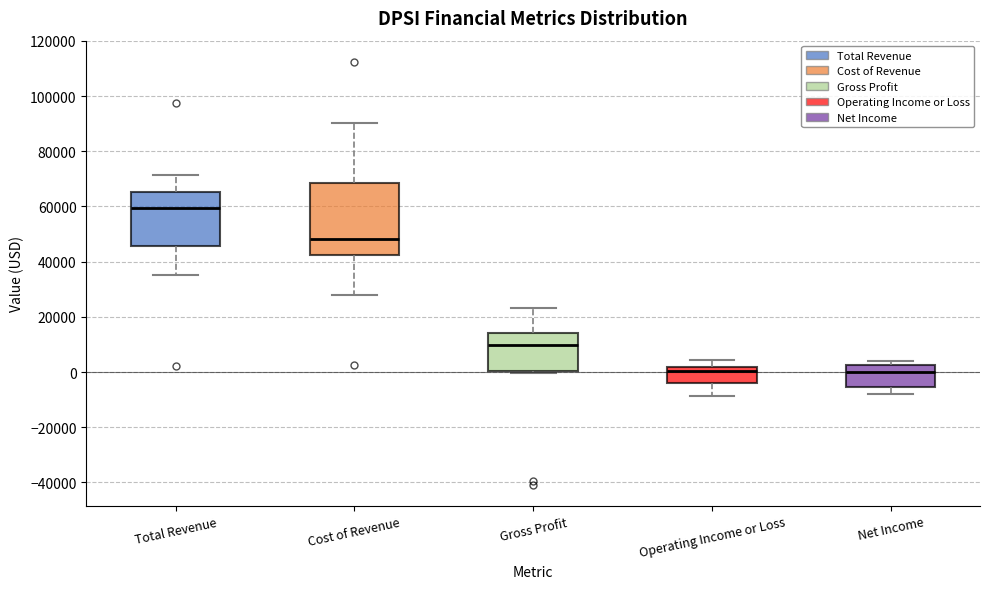

Comparing the boxes themselves (not the whiskers), which one is the tallest?

Cost of Revenue